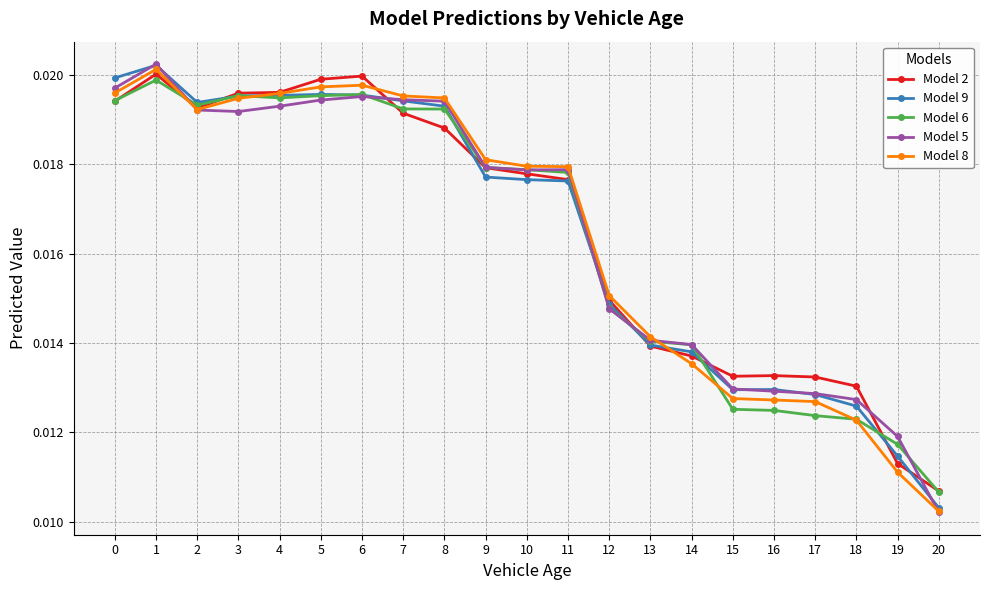

How many Model 8 values are between 0 and 1?

21